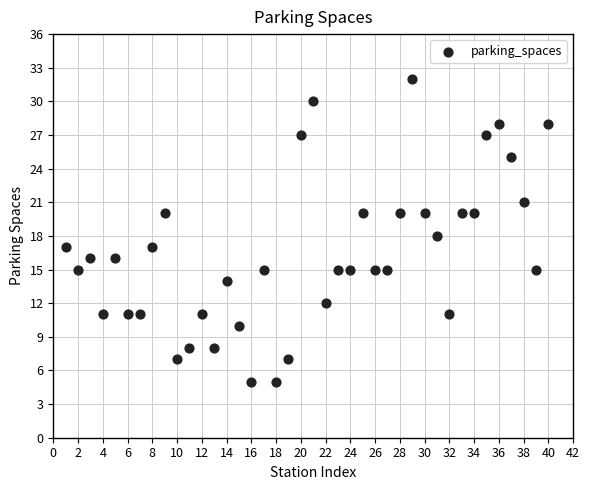

What is the range of Y values (max minus min)?

27